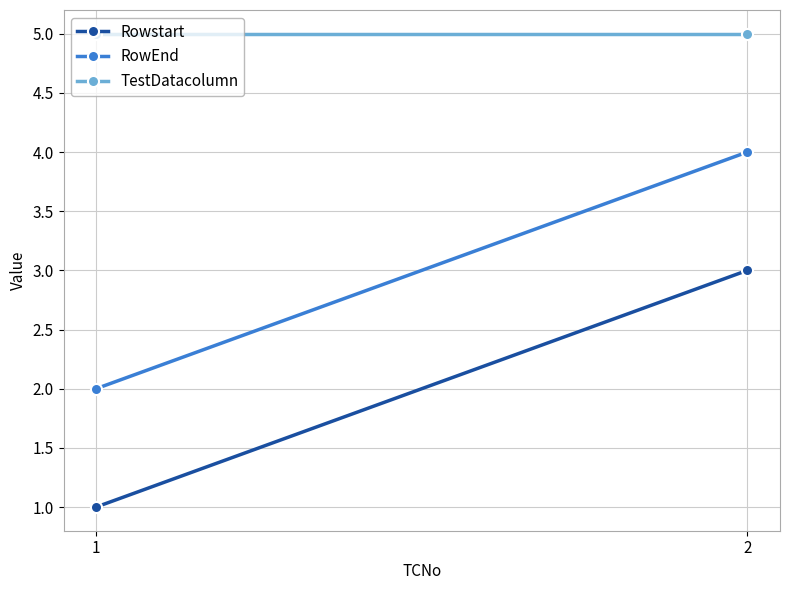

Reading left to right, transcribe all the data shown in this chart.

Rowstart: 1	3
RowEnd: 2	4
TestDatacolumn: 5	5